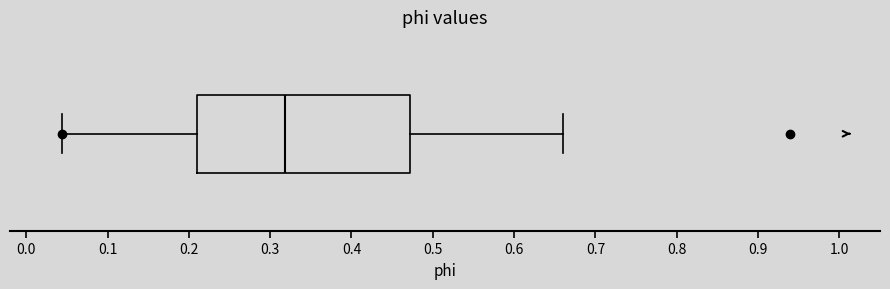

Read this box plot against the x-axis: the position of the median line, the range covered by the box, and the ends of both whiskers. The values are not printed on the chart, so give them approximately, as read against the axis.

median 0.32, box 0.21 to 0.47, whiskers 0.04 to 0.66